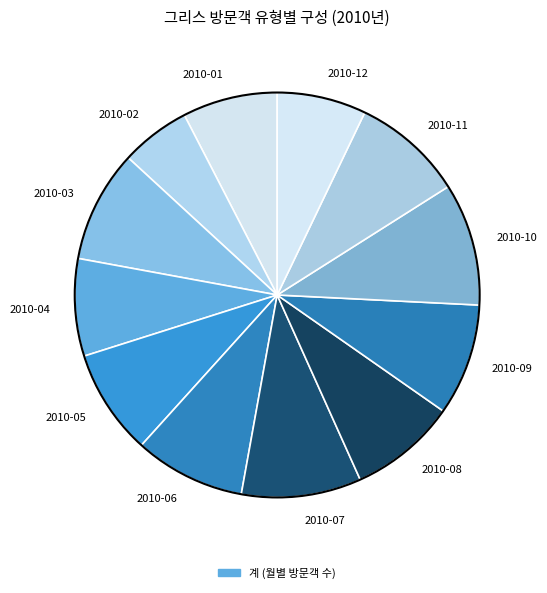

Combined, do 2010-06 and 2010-12 account for over 50%?

No